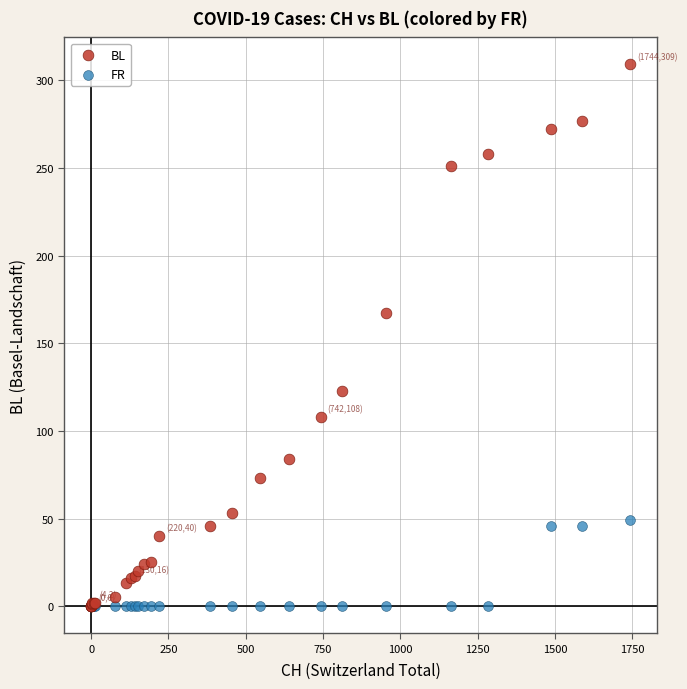

Which series has the widest spread of Y values?

BL